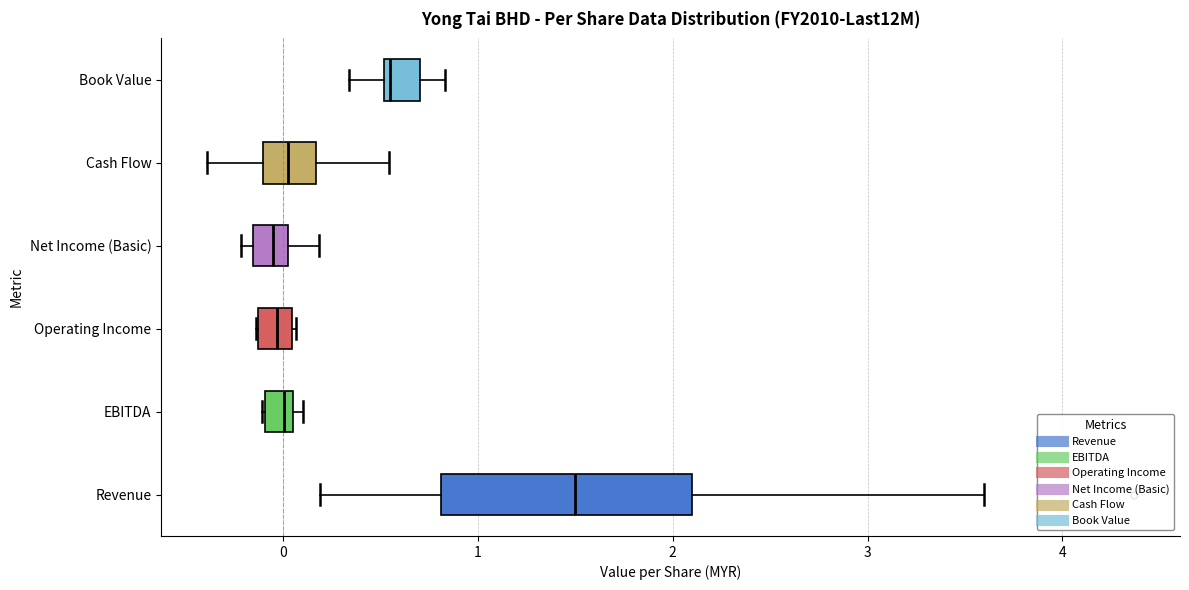

Where is the right edge of the box for Operating Income on the x-axis? The values are not printed on the chart, so give them approximately, as read against the axis.

0.0